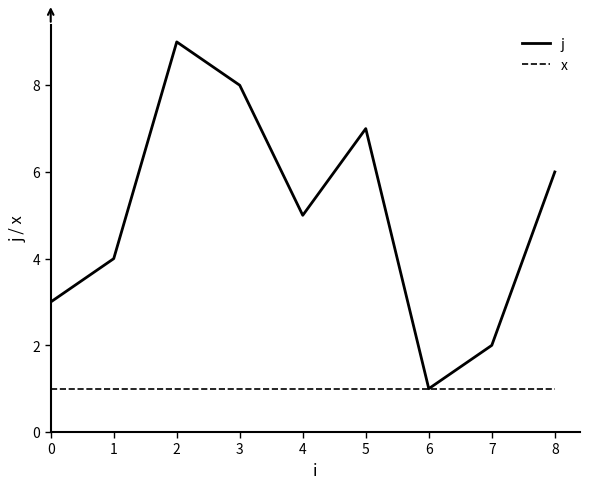

What is the total value across all series at 5?

8